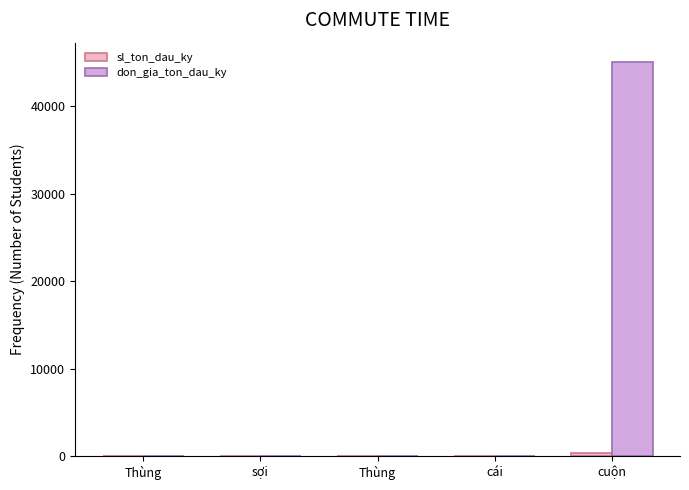

At how many categories does at least one series exceed 38715?

1